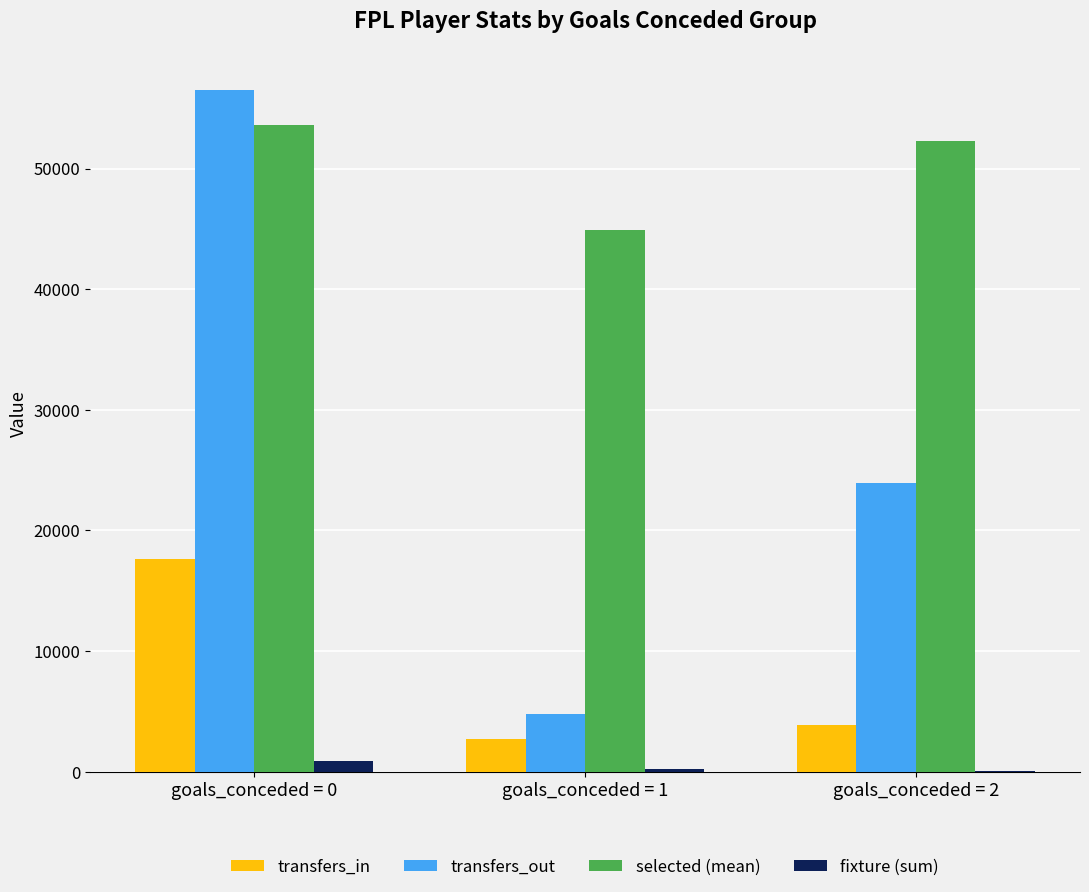

At which label does transfers_out first exceed 23908?

goals_conceded = 0